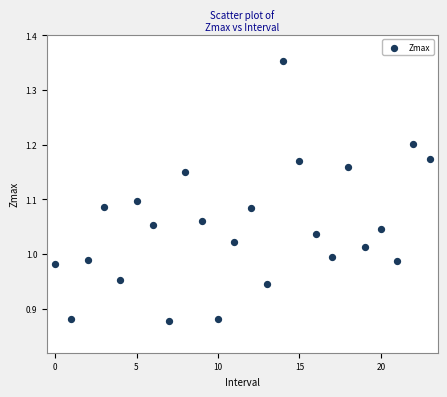

What is the range of Y values (max minus min)?

0.5